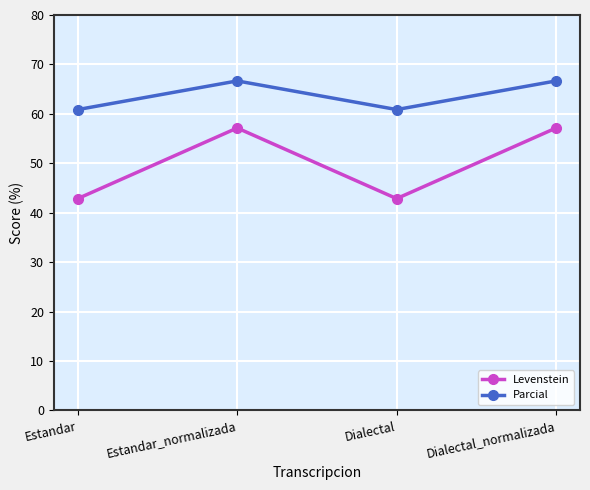

List the series in order of their peak value, highest first.

Parcial, Levenstein